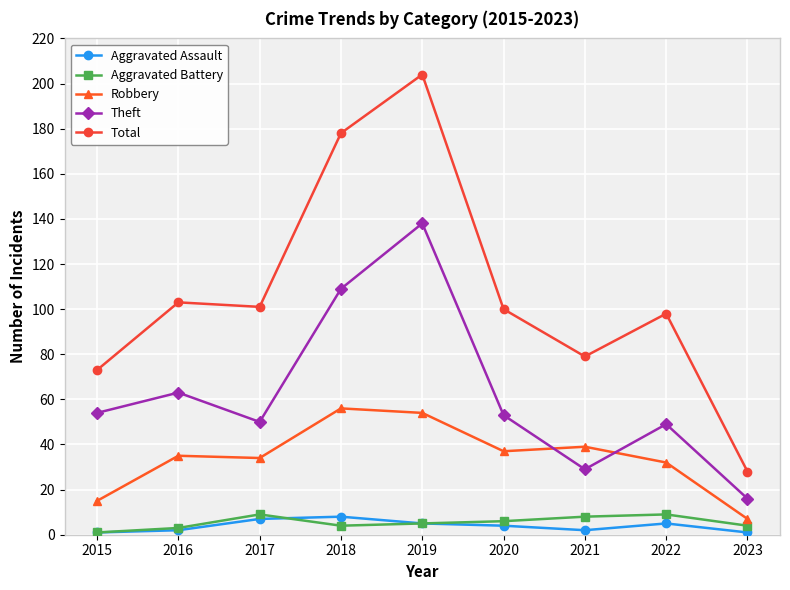

Where do Robbery and Theft first cross each other?

2020 and 2021